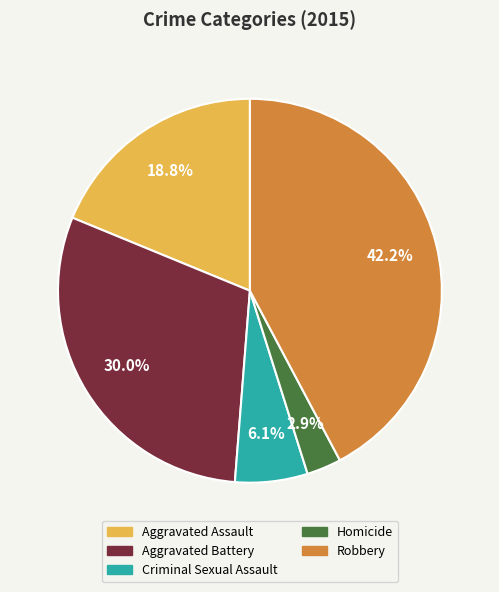

Rank the categories by value from lowest to highest.

Homicide, Criminal Sexual Assault, Aggravated Assault, Aggravated Battery, Robbery